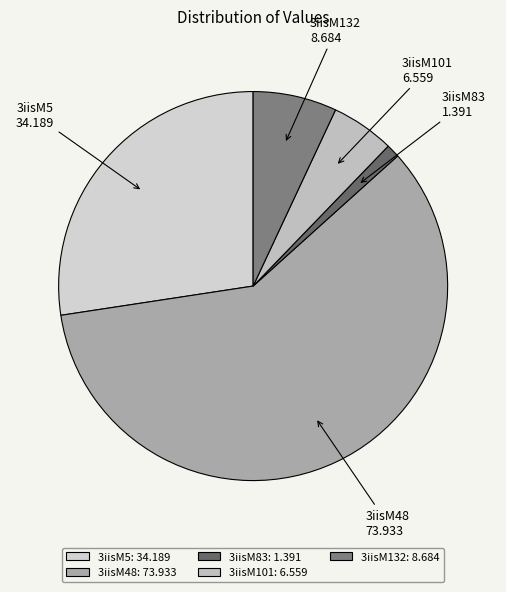

Do 3iisM5 and 3iisM48 together represent more than half of the pie?

Yes